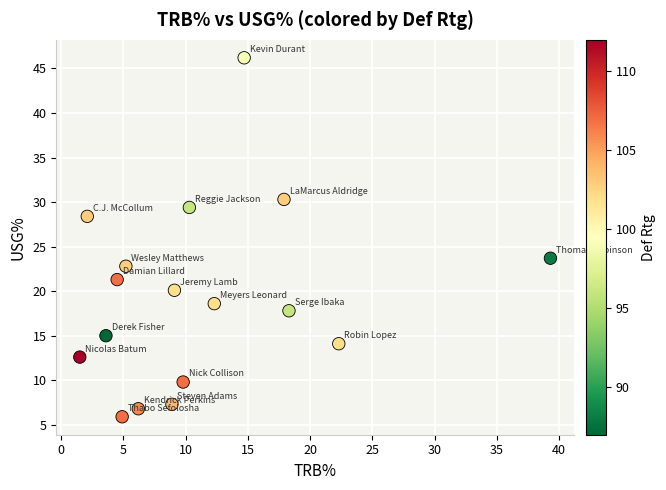

What is the range of X values (max minus min)?

37.8